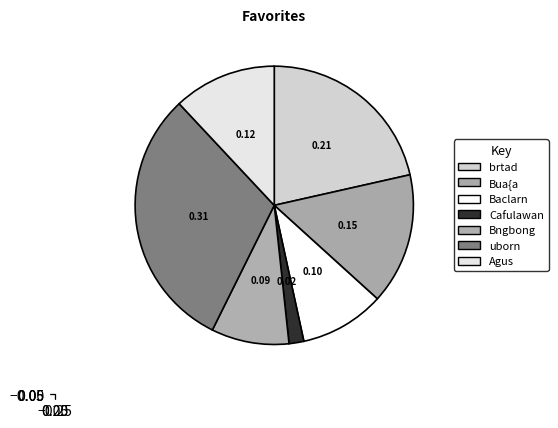

Rank the categories by value from highest to lowest.

uborn, brtad, Bua{a, Agus, Baclarn, Bngbong, Cafulawan